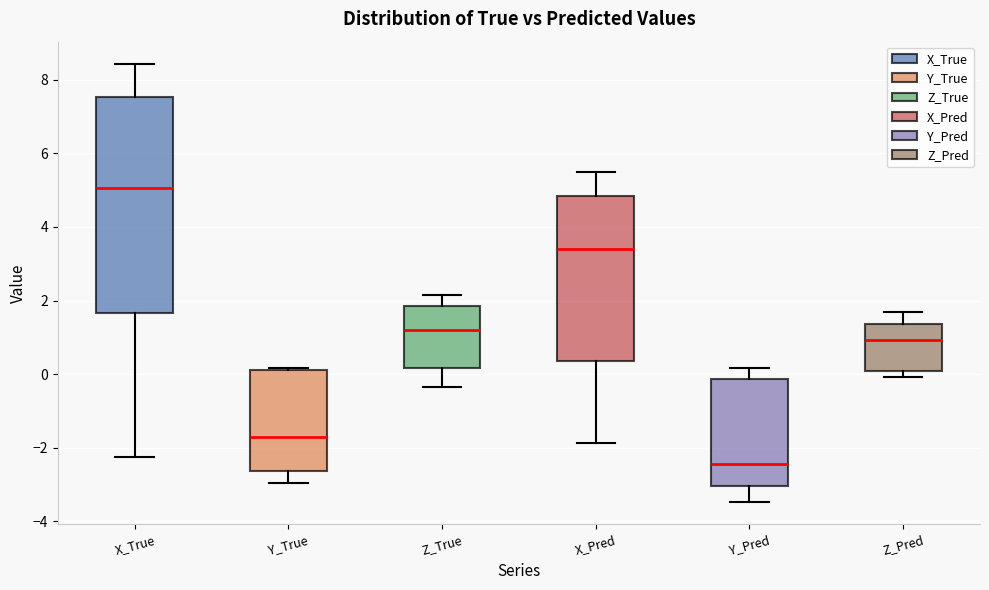

Which box's median line is the lowest?

Y_Pred